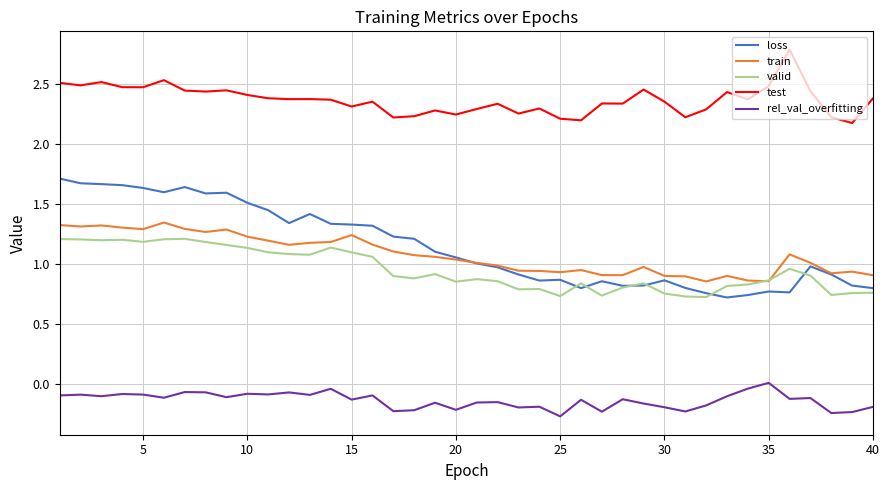

True or false: rel_val_overfitting and train intersect in this chart.

False